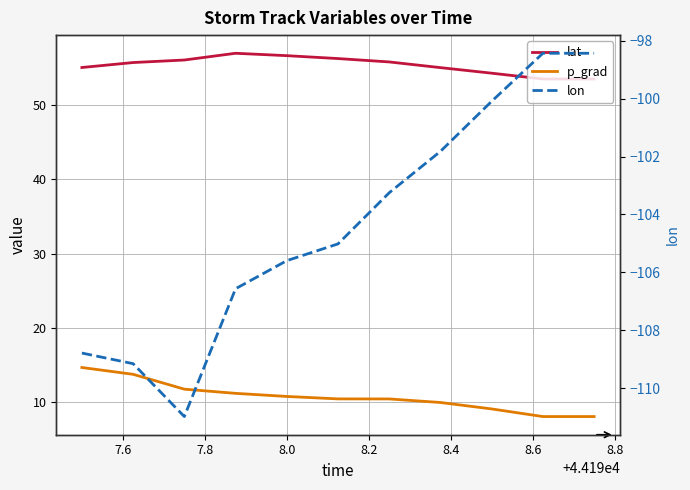

What is the highest value of the lat series?

56.9